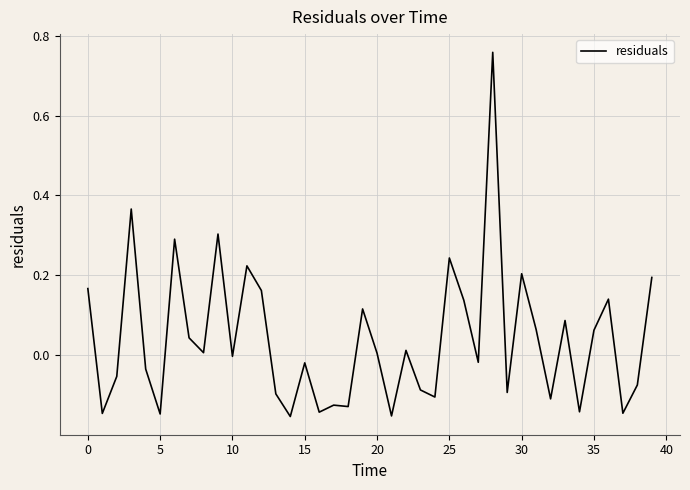

What is the difference between the maximum and minimum values?

0.9